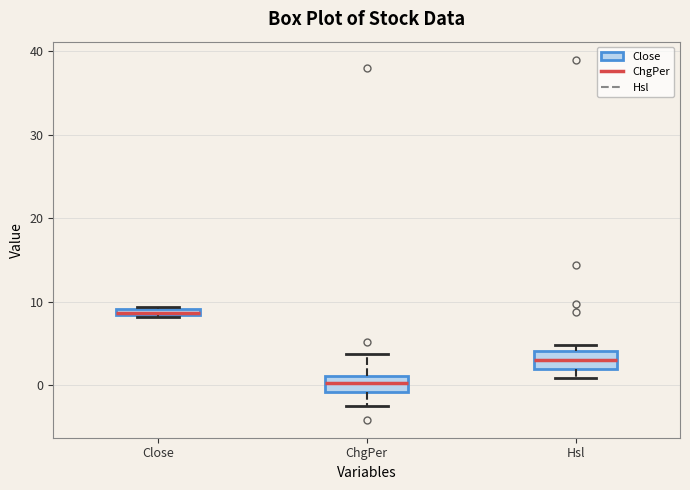

Where does the lower whisker of the box for Hsl end on the y-axis? The values are not printed on the chart, so give them approximately, as read against the axis.

1